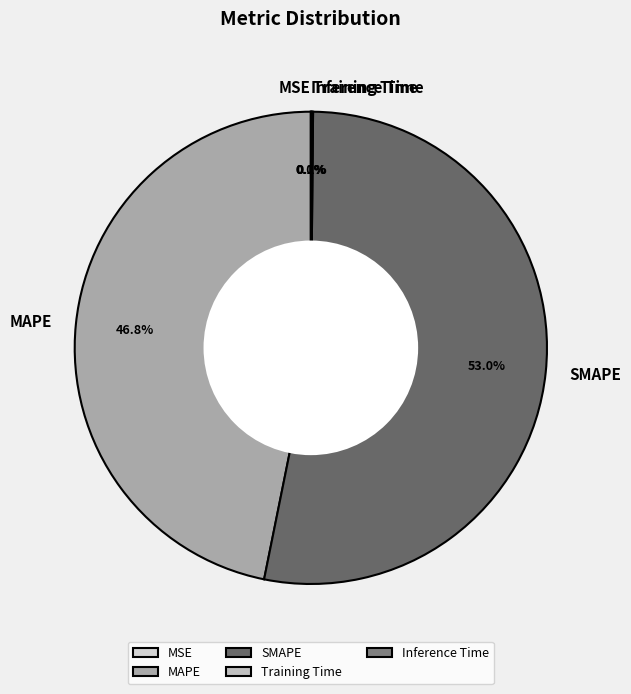

Which slice is the largest?

SMAPE